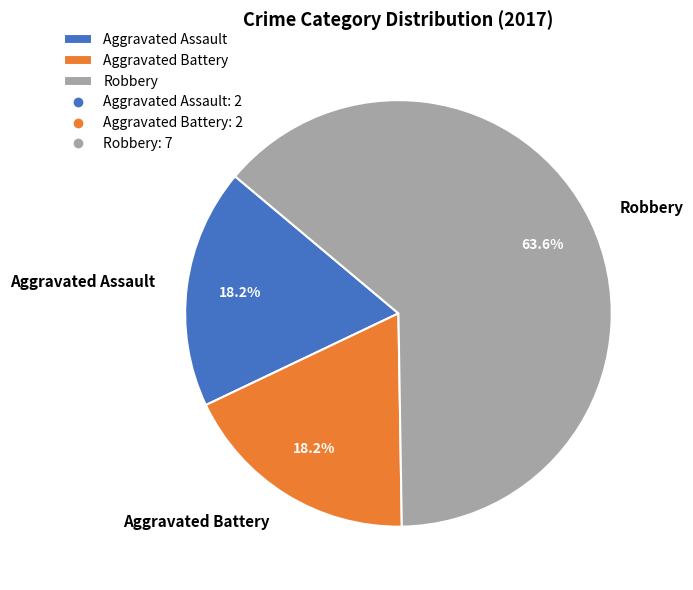

To the nearest percent, what is the difference between the largest and smallest slice percentages?

45%